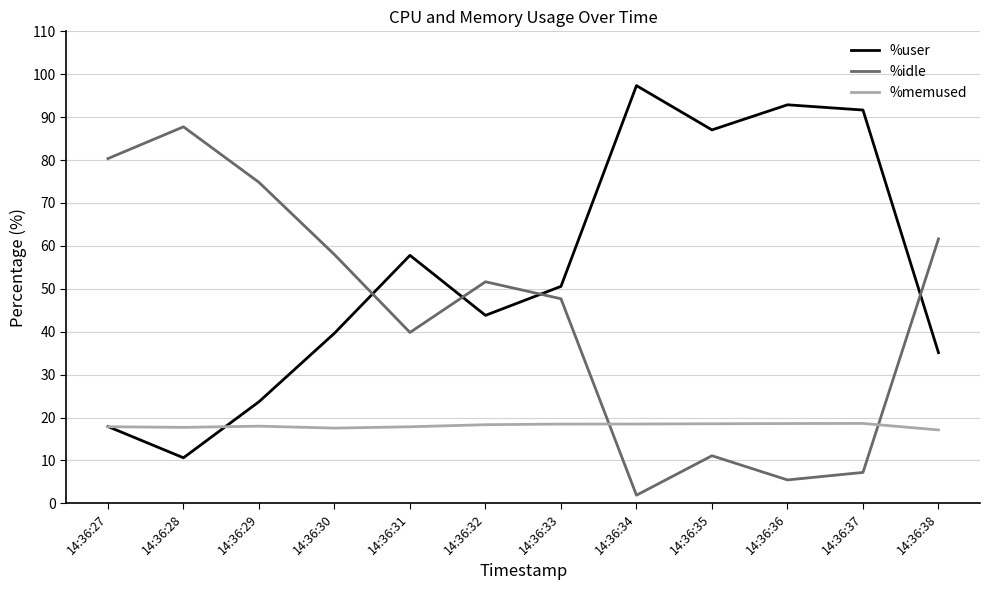

True or false: %memused has more than 0 interior local peaks.

True